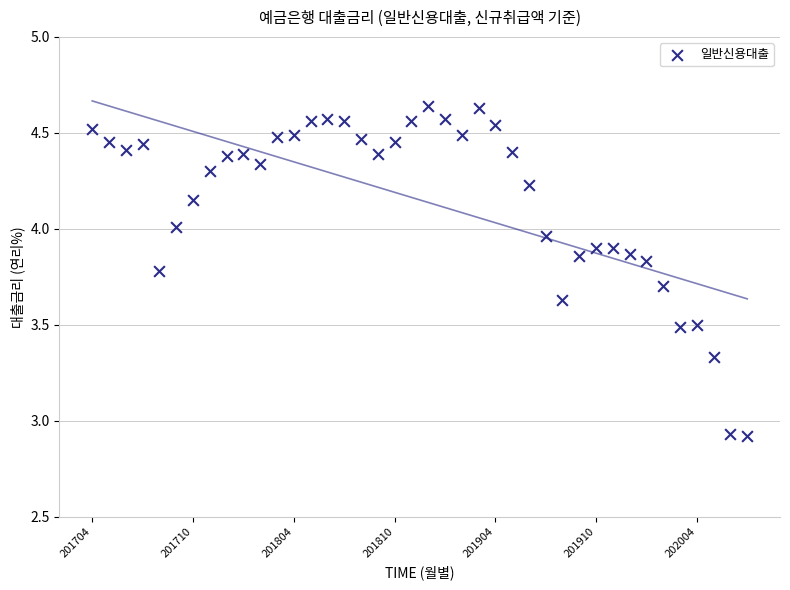

Count the number of points in this scatter plot.

40